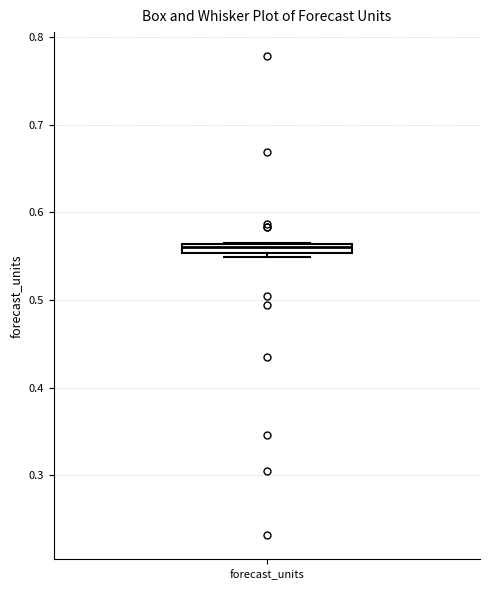

Where is the lower edge of the box for forecast_units on the y-axis? The values are not printed on the chart, so give them approximately, as read against the axis.

0.55